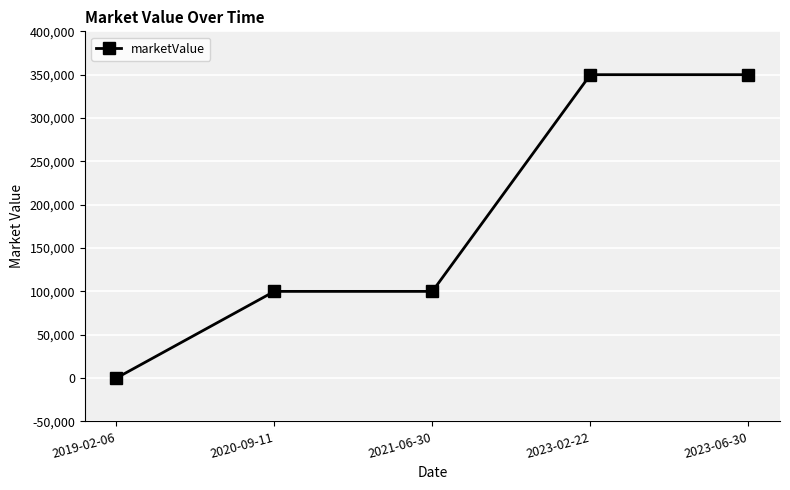

What is the difference between the maximum and minimum values?

350000